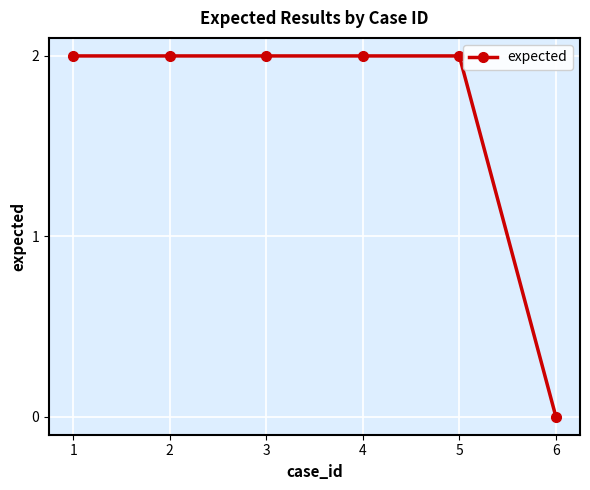

How many data points does each series have?

6